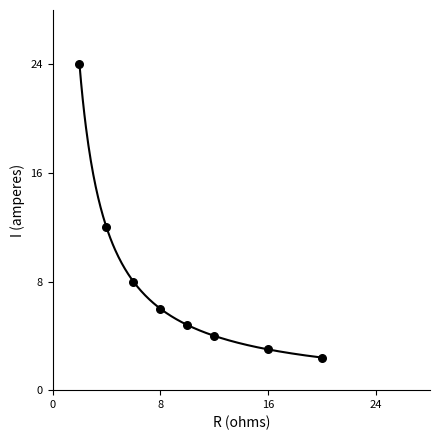

What is the range of Y values (max minus min)?

21.6